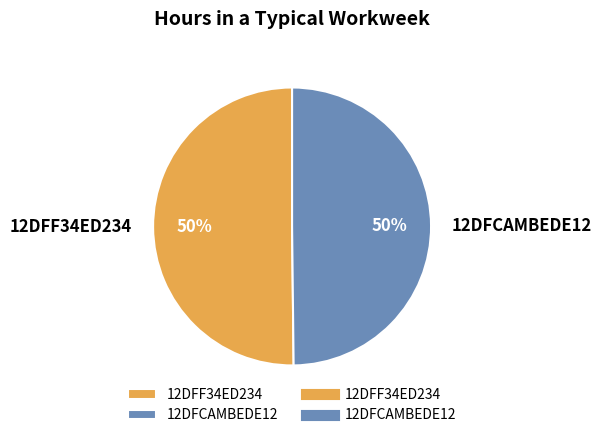

To the nearest percent, what is the average slice percentage?

50%